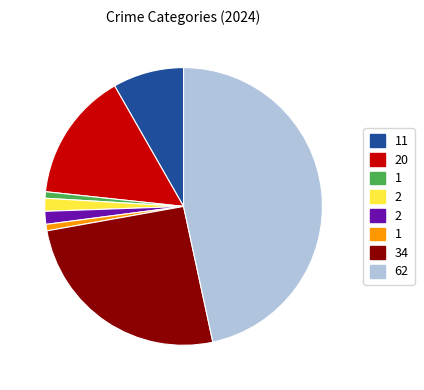

Count the number of slices in the pie.

8